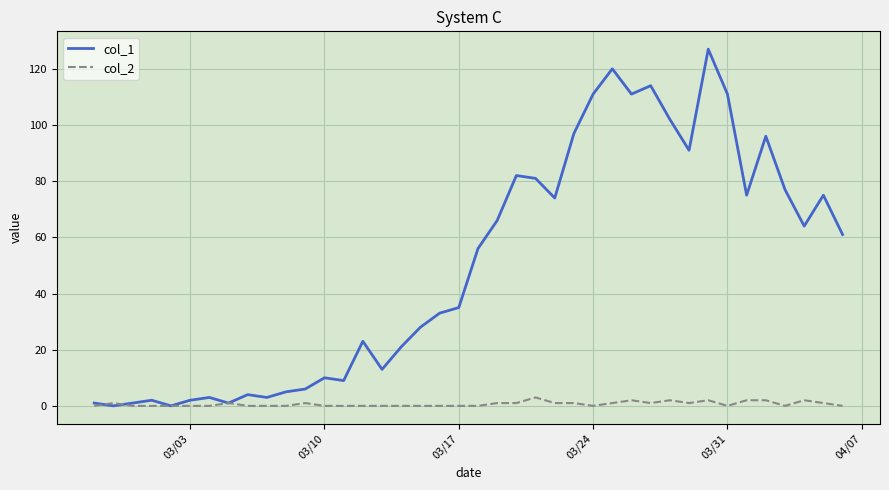

Which series has the largest range (max minus min)?

col_1